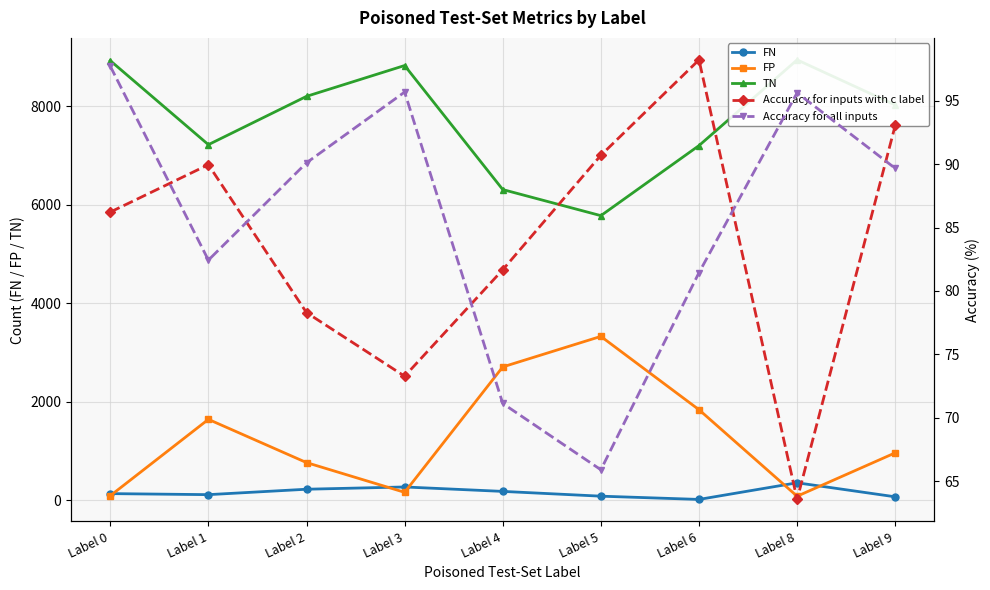

Reading right to left, list all the values displayed in this chart.

FN: 70.0	355.0	17.0	83.0	180.0	270.0	224.0	114.0	135.0
FP: 963.0	82.0	1839.0	3328.0	2708.0	161.0	765.0	1643.0	92.0
TN: 8028.0	8944.0	7203.0	5780.0	6310.0	8829.0	8203.0	7222.0	8928.0
Accuracy for inputs with c label: 93.1	63.5	98.2	90.7	81.7	73.3	78.3	90.0	86.2
Accuracy for all inputs: 89.7	95.6	81.4	65.9	71.1	95.7	90.1	82.4	97.7